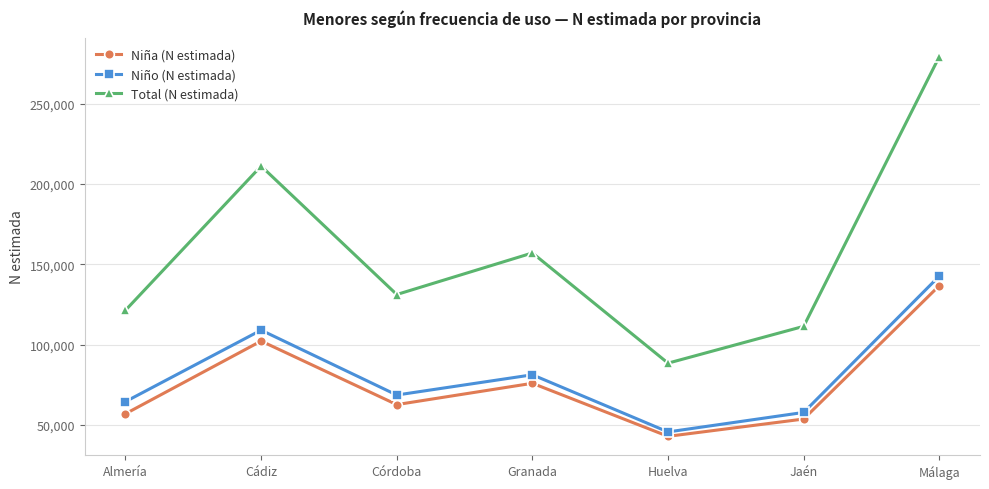

Reading left to right, what are all the values shown in this chart?

Niña (N estimada): 56902	102202	62608	75891	42841	53625	136712
Niño (N estimada): 64462	109000	68575	81184	45588	57739	142680
Total (N estimada): 121364	211202	131184	157075	88429	111364	279392